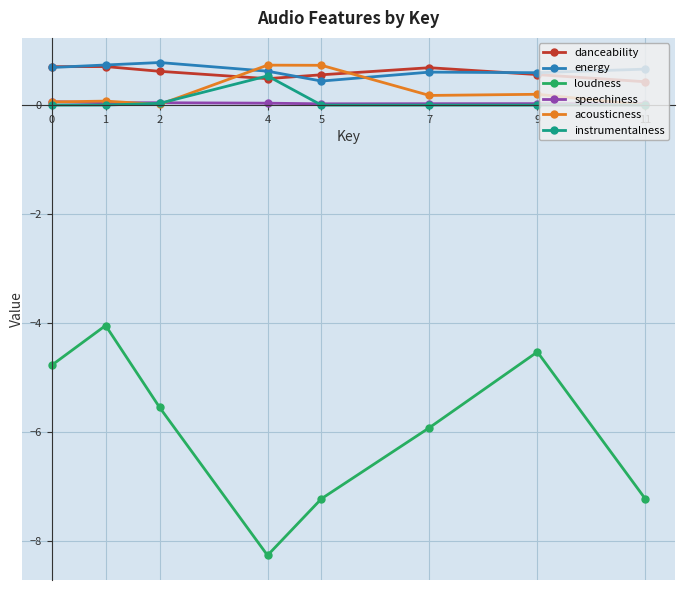

The acousticness series shows 0.2 at 7. True or false?

True